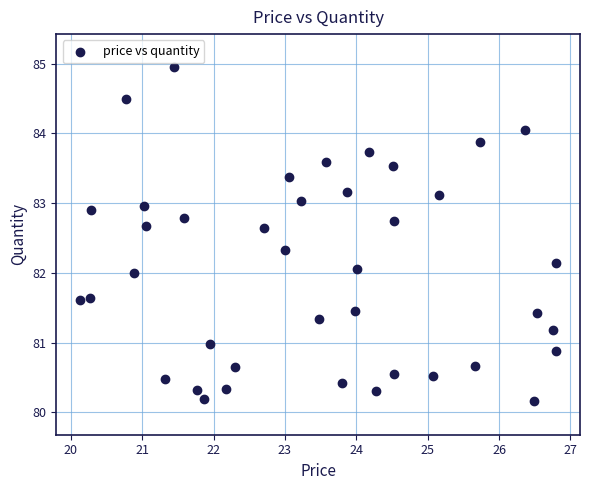

What is the range of X values (max minus min)?

6.7